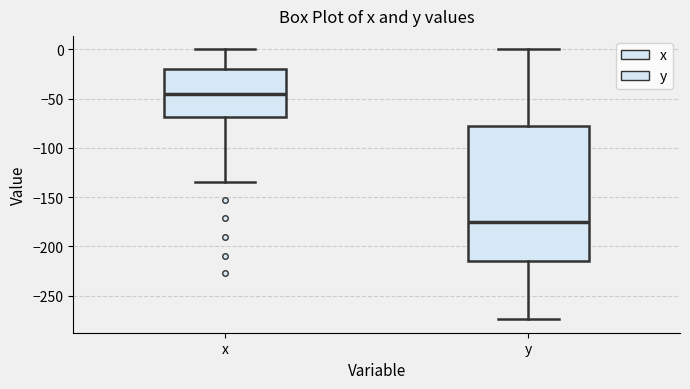

Which box has the highest median line?

x